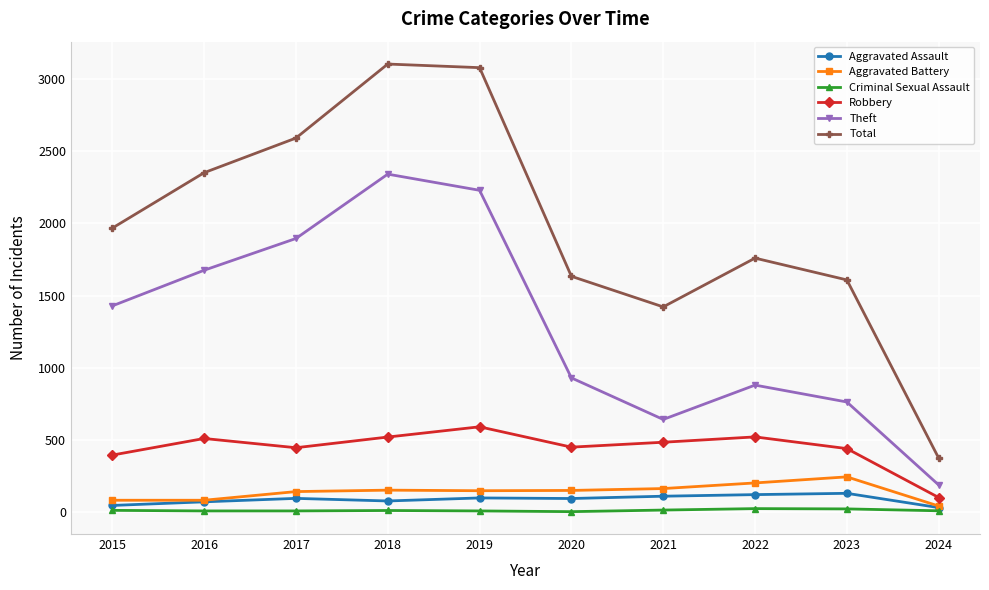

What is the highest value of the Theft series?

2342